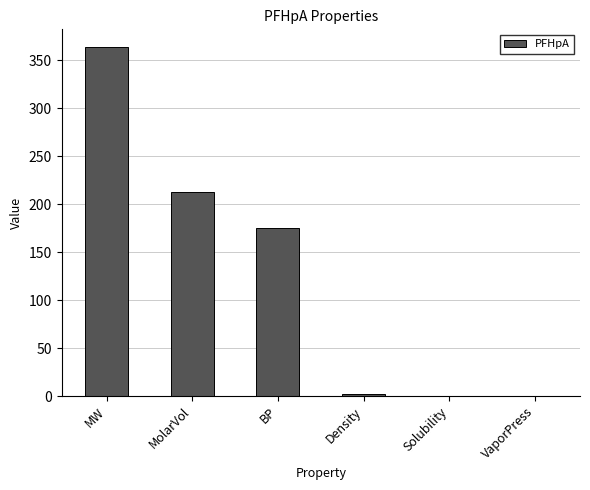

What value does the data have at MW?

364.1